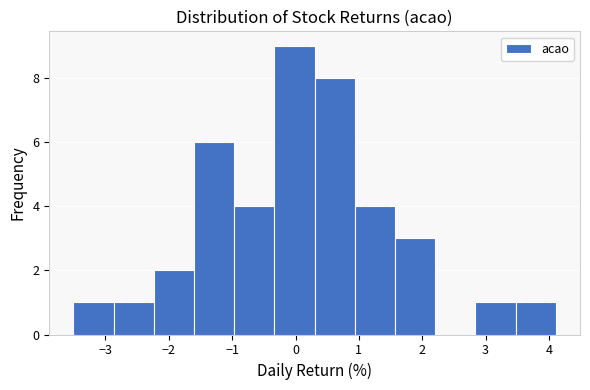

Reading left to right, transcribe this chart: for each bar, give the range it covers on the x-axis and its height. Neither the bar edges nor the heights are printed on the chart, so give them approximately, as read against the axes.

-3.5 to -2.9: 1
-2.9 to -2.2: 1
-2.2 to -1.6: 2
-1.6 to -1.0: 6
-1.0 to -0.3: 4
-0.3 to 0.3: 9
0.3 to 0.9: 8
0.9 to 1.6: 4
1.6 to 2.2: 3
2.2 to 2.8: 0
2.8 to 3.5: 1
3.5 to 4.1: 1